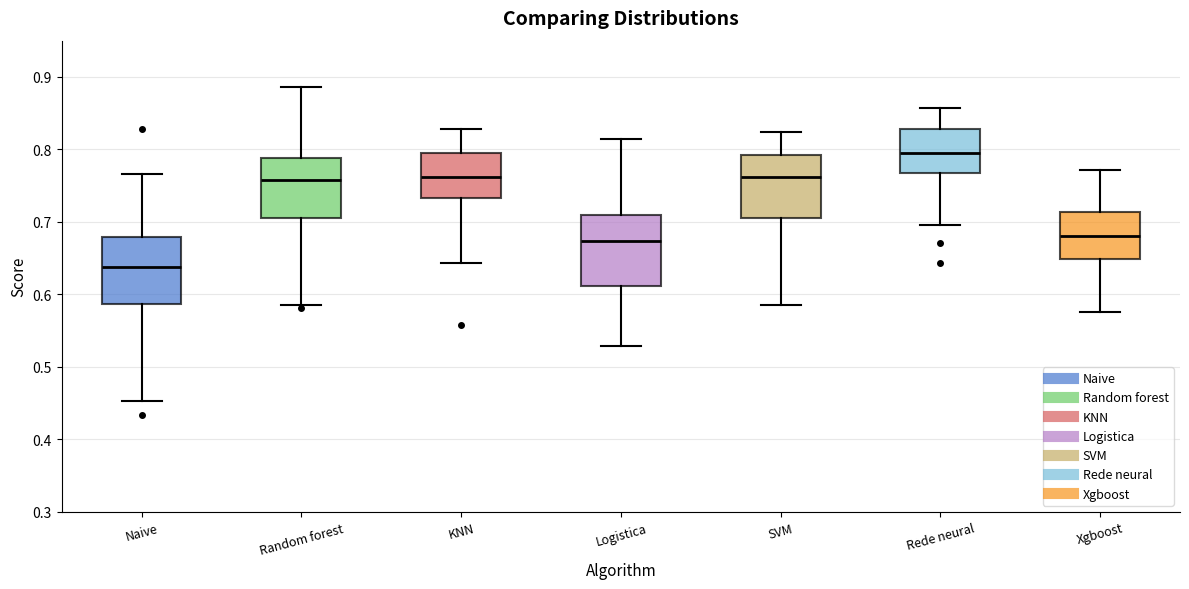

Where is the lower edge of the box for Naive on the y-axis? The values are not printed on the chart, so give them approximately, as read against the axis.

0.59